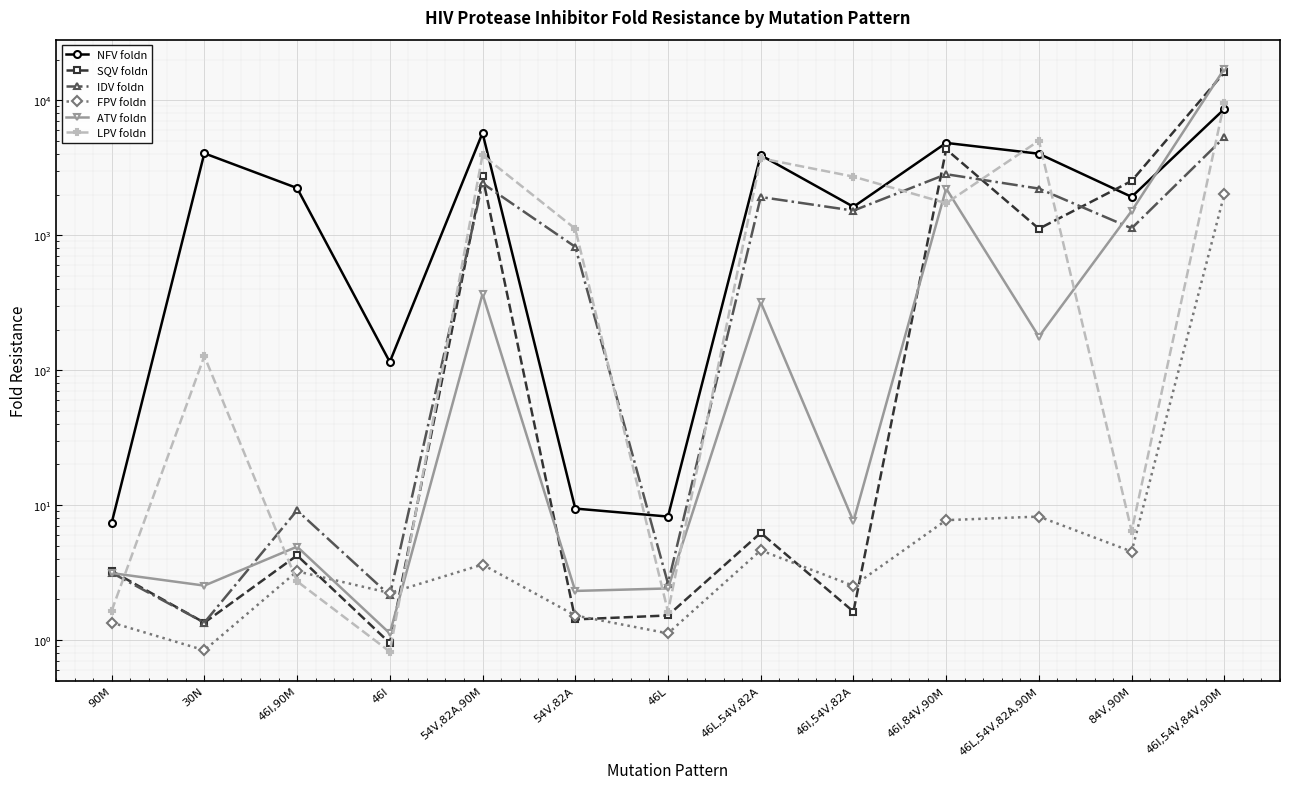

What is the label of the 2nd point from the left?

30N